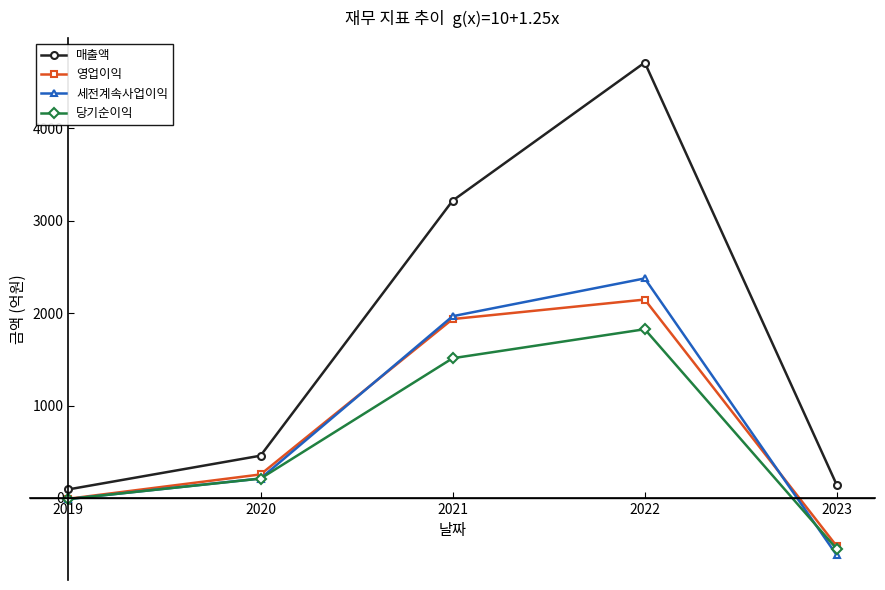

At how many categories does at least one series exceed 2066?

2